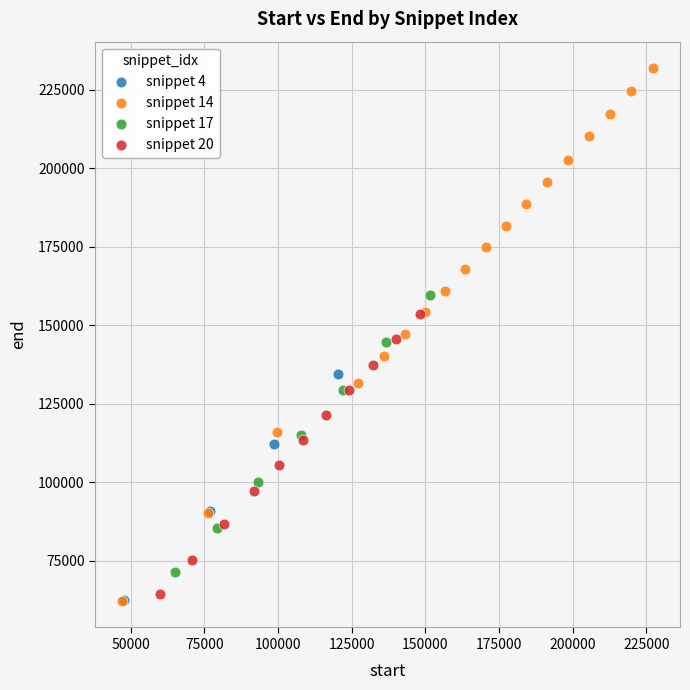

Which series reaches the maximum Y coordinate?

snippet 14